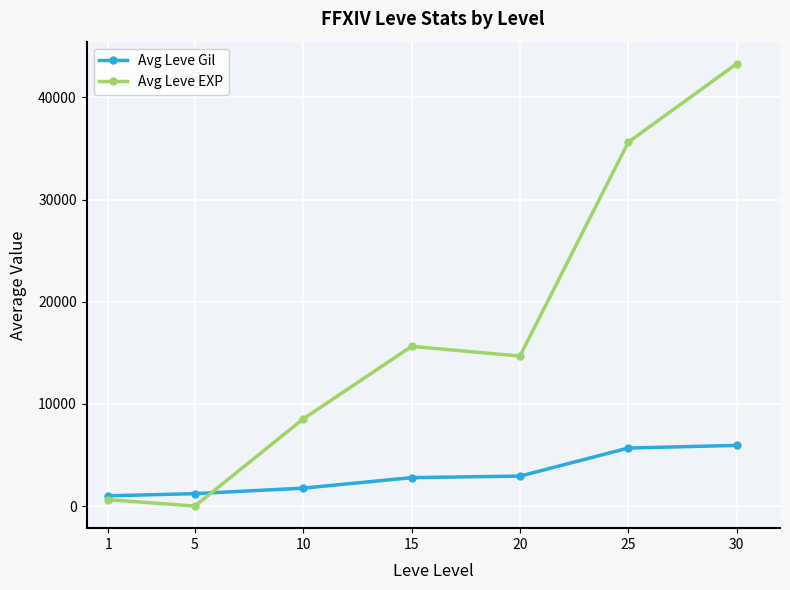

True or false: Avg Leve EXP and Avg Leve Gil cross at least once.

True